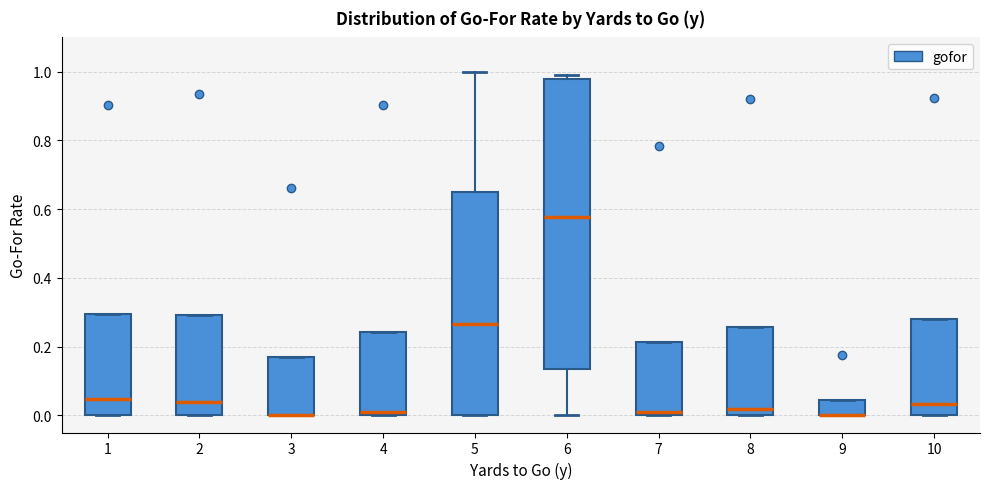

Reading left to right, read every box against the y-axis: the position of its median line, the range the box covers, and the ends of its whiskers. The values are not printed on the chart, so give them approximately, as read against the axis.

1: median 0.04, box 0.00 to 0.30, whiskers 0.00 to 0.30
2: median 0.04, box 0.00 to 0.30, whiskers 0.00 to 0.30
3: median 0.00 (drawn on the box's lower edge), box 0.00 to 0.16, whiskers 0.00 to 0.16
4: median 0.02, box 0.00 to 0.24, whiskers 0.00 to 0.24
5: median 0.26, box 0.00 to 0.66, whiskers 0.00 to 1.00
6: median 0.58, box 0.14 to 0.98, whiskers 0.00 to 1.00
7: median 0.02, box 0.00 to 0.22, whiskers 0.00 to 0.22
8: median 0.02, box 0.00 to 0.26, whiskers 0.00 to 0.26
9: median 0.00 (drawn on the box's lower edge), box 0.00 to 0.04, whiskers 0.00 to 0.04
10: median 0.04, box 0.00 to 0.28, whiskers 0.00 to 0.28